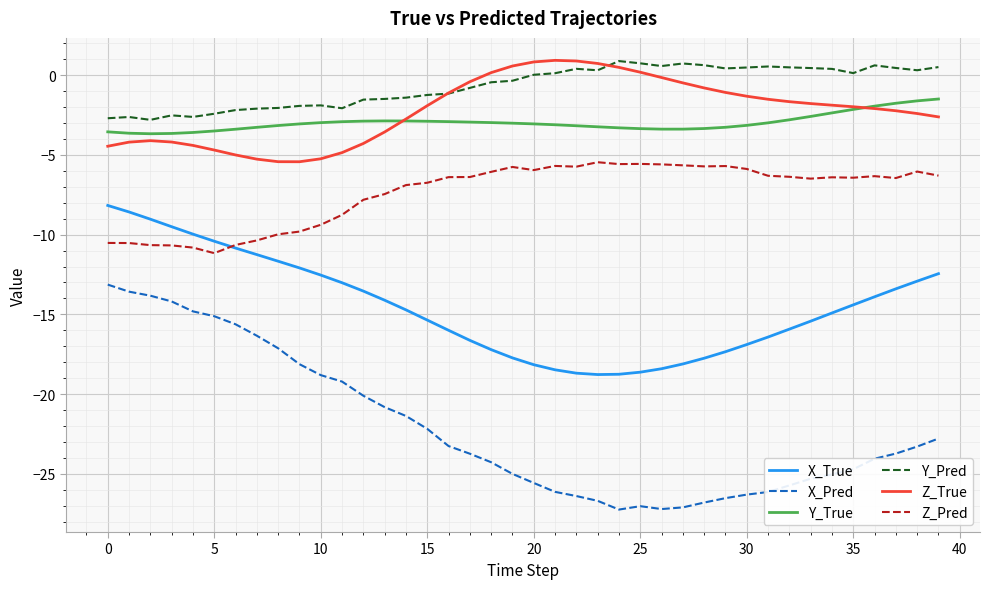

What is the highest value of the Y_Pred series?

0.9